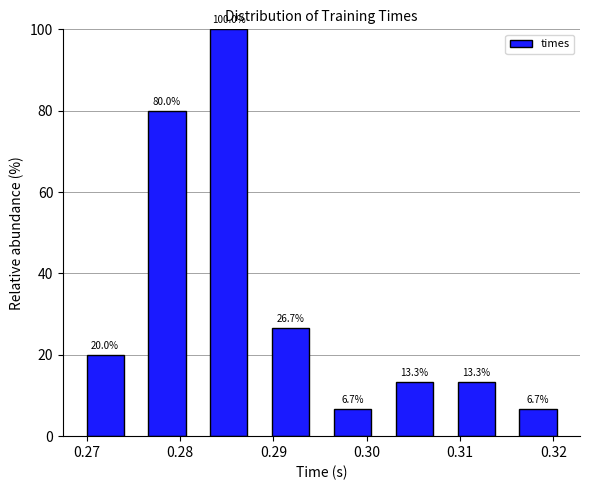

How tall is the bar that spans 0.275 to 0.282 on the x-axis? The bar edges are not printed on the chart, so give them approximately, as read against the axis.

80.0